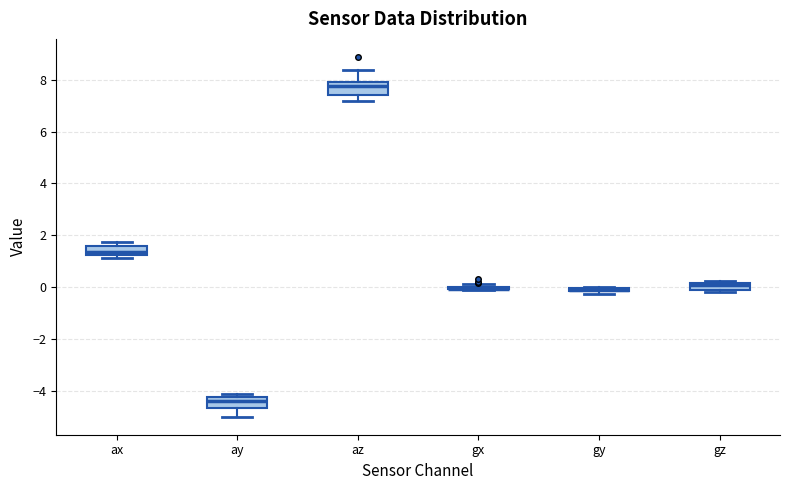

Where is the lower edge of the box for gz on the y-axis? The values are not printed on the chart, so give them approximately, as read against the axis.

-0.2